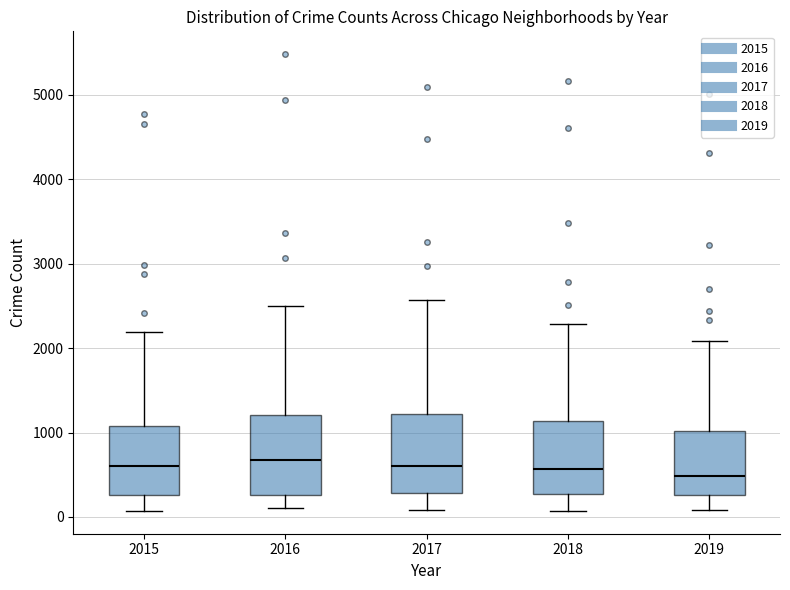

Reading left to right, transcribe this box plot: for each box, give where its median line is, the range the box spans, and where its two whiskers end, as read against the y-axis. The values are not printed on the chart, so give them approximately, as read against the axis.

2015: median 600, box 300 to 1100, whiskers 100 to 2200
2016: median 700, box 300 to 1200, whiskers 100 to 2500
2017: median 600, box 300 to 1200, whiskers 100 to 2600
2018: median 600, box 300 to 1100, whiskers 100 to 2300
2019: median 500, box 300 to 1000, whiskers 100 to 2100